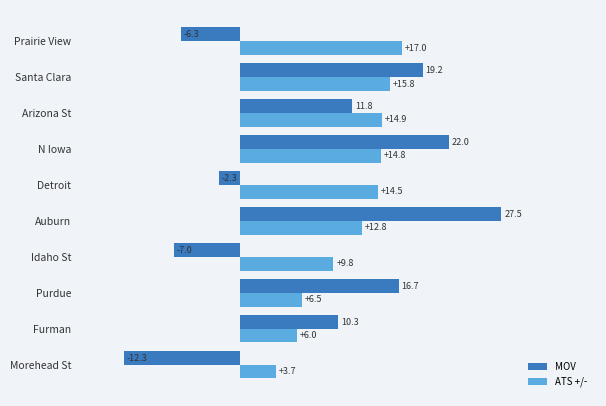

Where is MOV nearest to the value 7?

Furman